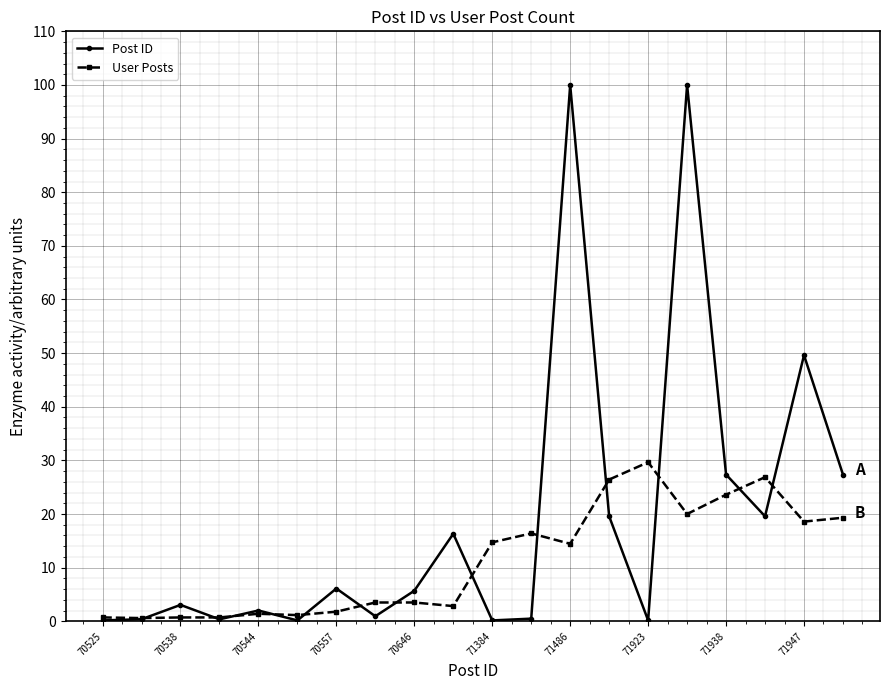

Rank the series by their average value, from highest to lowest.

Post ID, User Posts